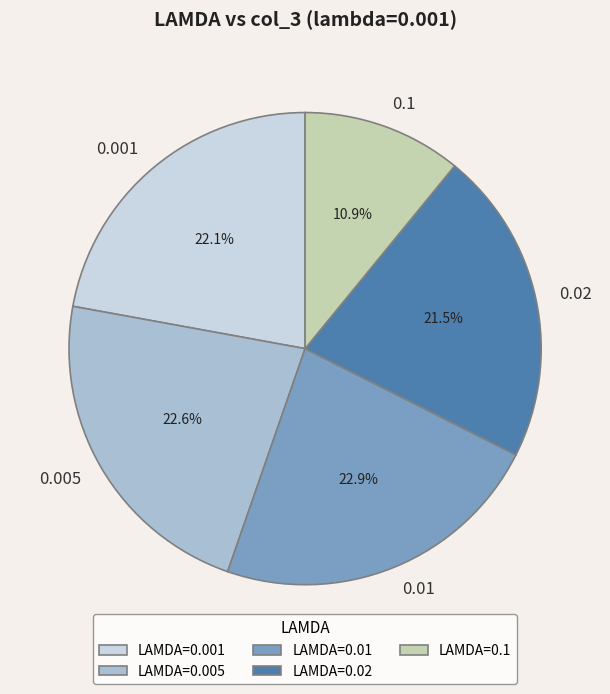

Is the sum of 0.01 and 0.1 greater than half?

No